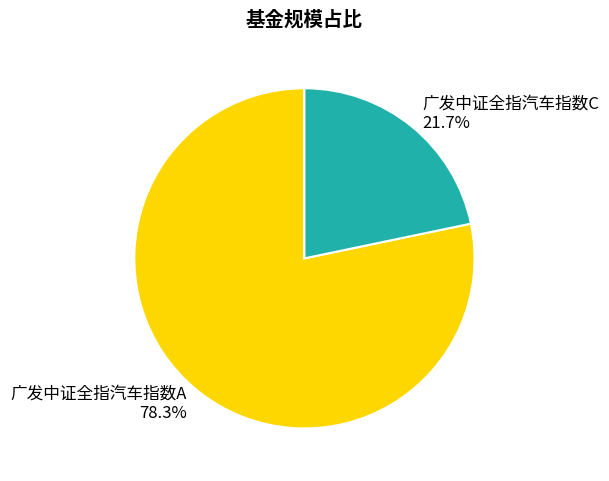

How many segments does this pie chart have?

2